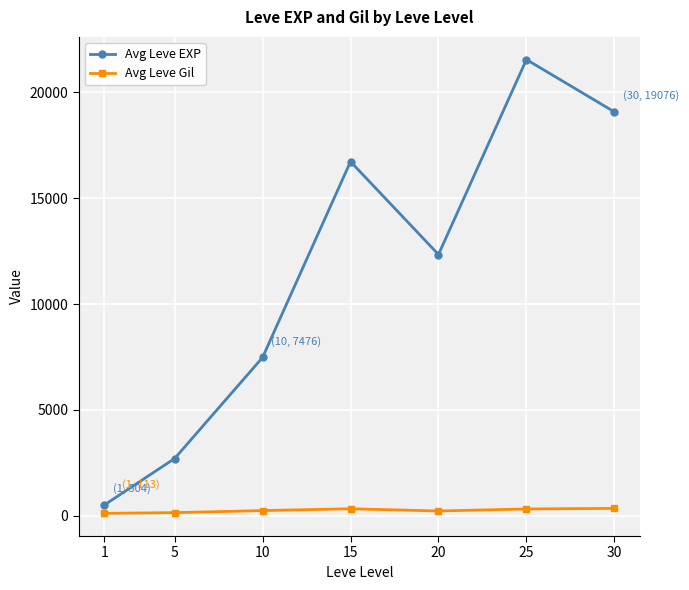

At which category does Avg Leve EXP reach its first local peak?

15